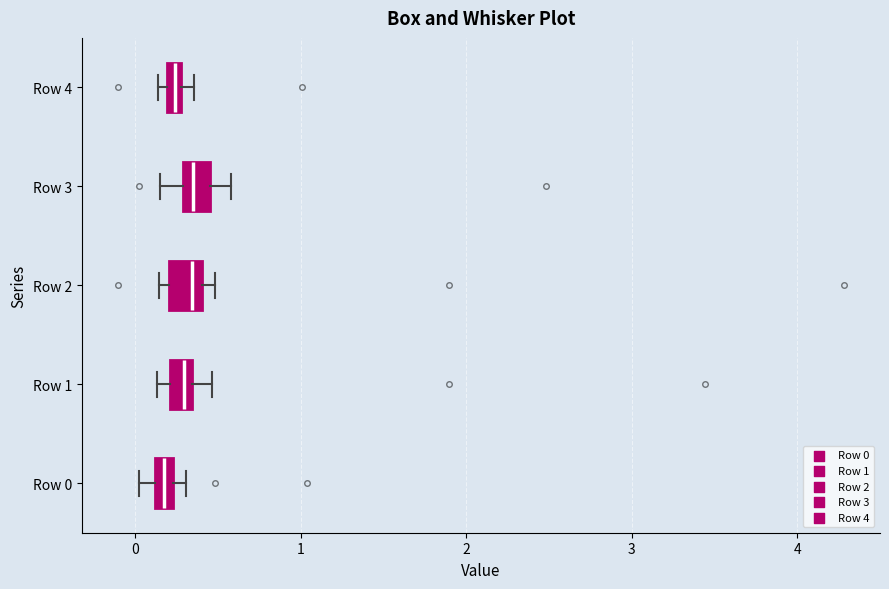

Where does the left whisker of the box for Row 0 end on the x-axis? The values are not printed on the chart, so give them approximately, as read against the axis.

0.0